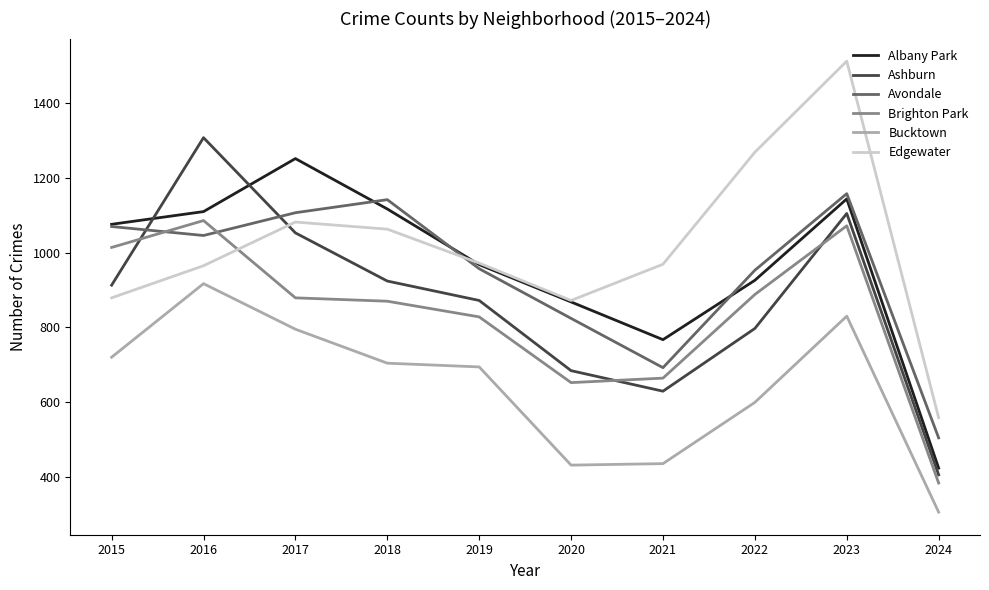

What is the difference between the Brighton Park values at 2018 and 2020?

218